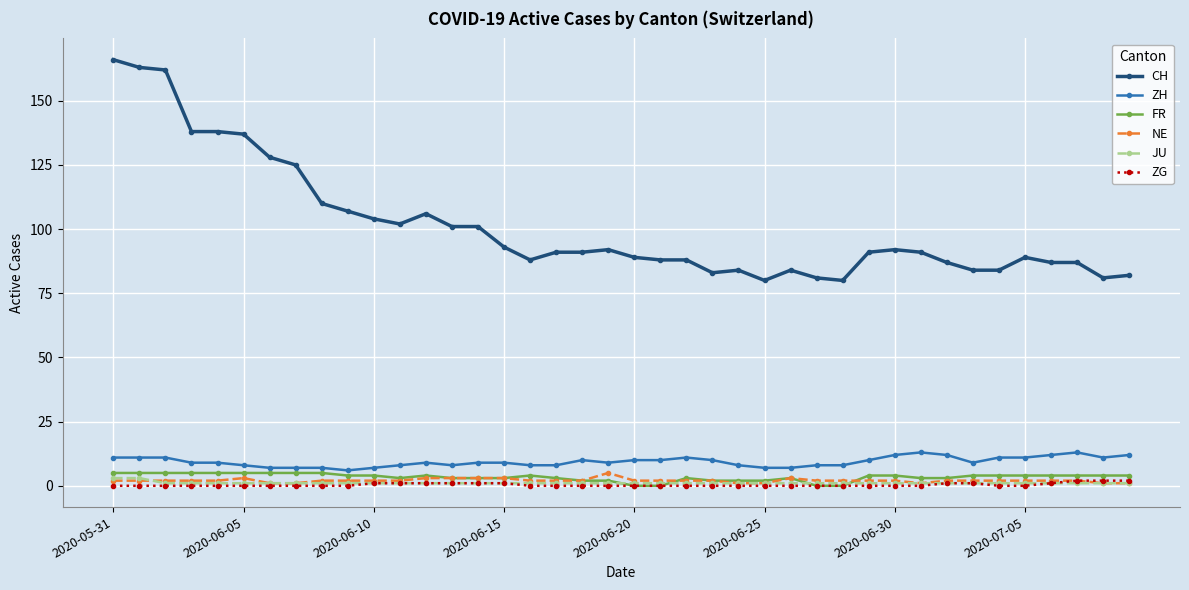

What is the value of the ZH point at the 40th from the left?

12